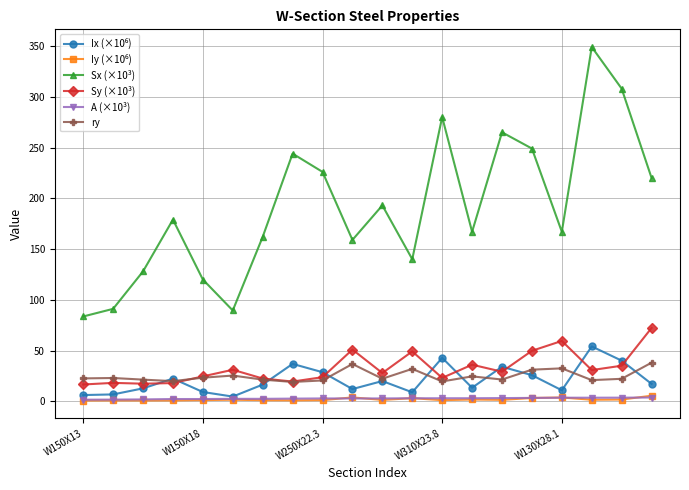

True or false: Sx (×10³) and ry cross at least once.

False